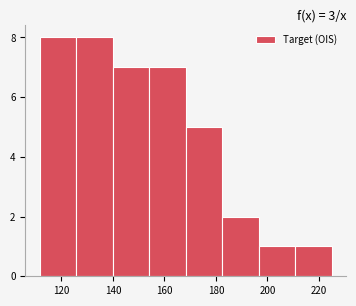

What is the height of the bar covering 168 to 182 on the x-axis? Neither the bar edges nor the heights are printed on the chart, so give them approximately, as read against the axes.

5